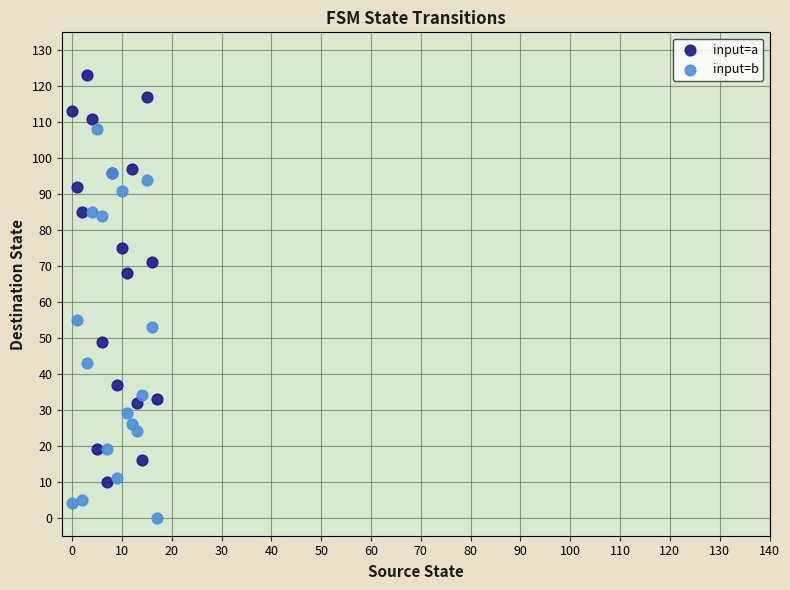

Which series contains the highest Y value?

input=a